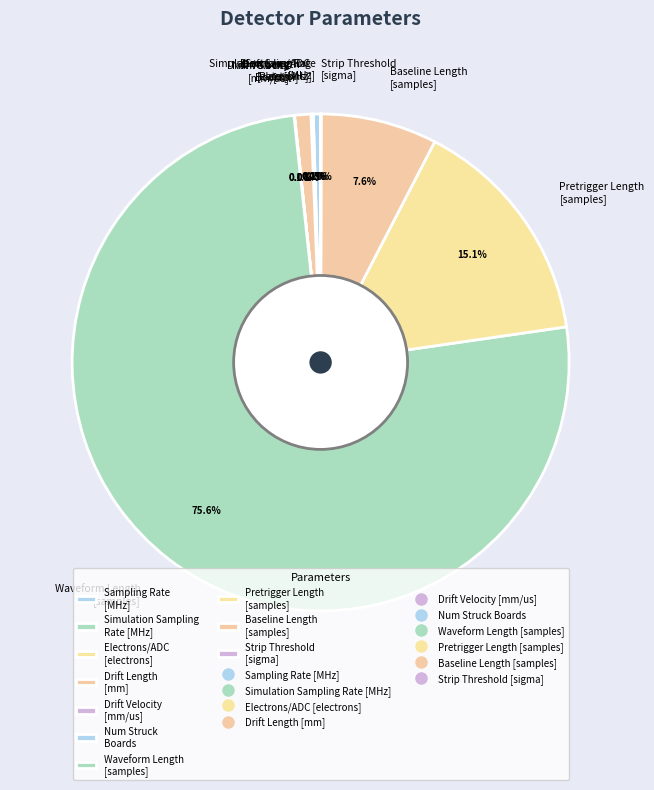

Which category has the biggest portion of the pie?

Waveform Length [samples]